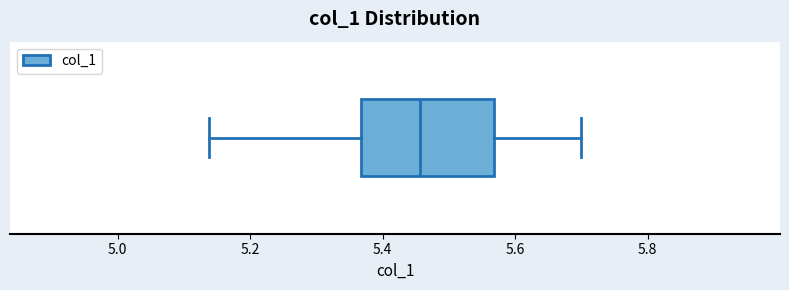

Where does the right whisker of the box end on the x-axis? The values are not printed on the chart, so give them approximately, as read against the axis.

5.70